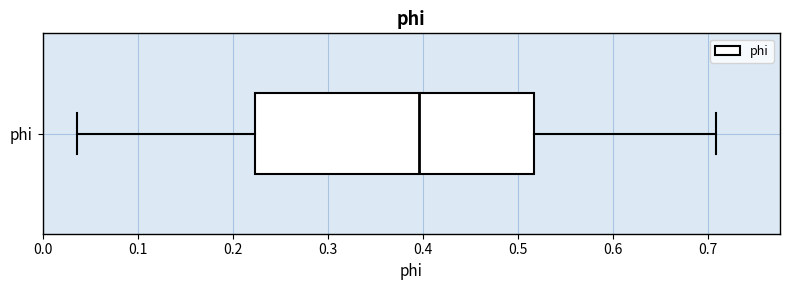

Read this box plot against the x-axis: the position of the median line, the range covered by the box, and the ends of both whiskers. The values are not printed on the chart, so give them approximately, as read against the axis.

median 0.40, box 0.22 to 0.52, whiskers 0.04 to 0.71